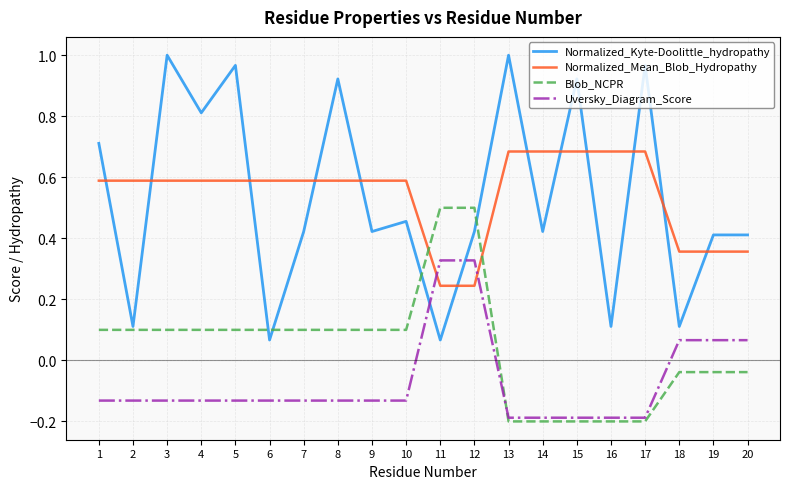

True or false: Blob_NCPR has a value of -0.2 at 15.

True